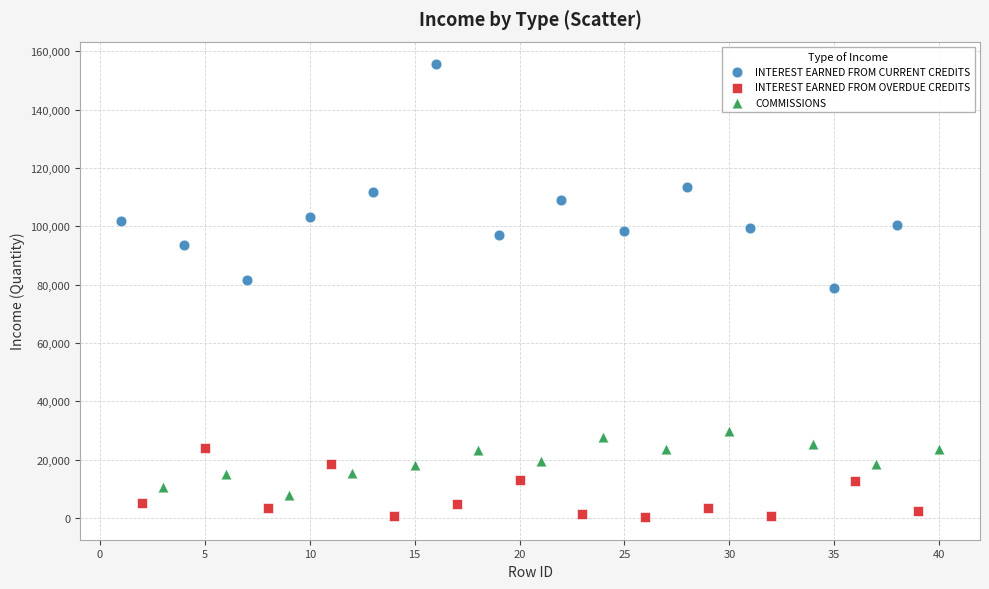

Which series reaches the maximum Y coordinate?

INTEREST EARNED FROM CURRENT CREDITS